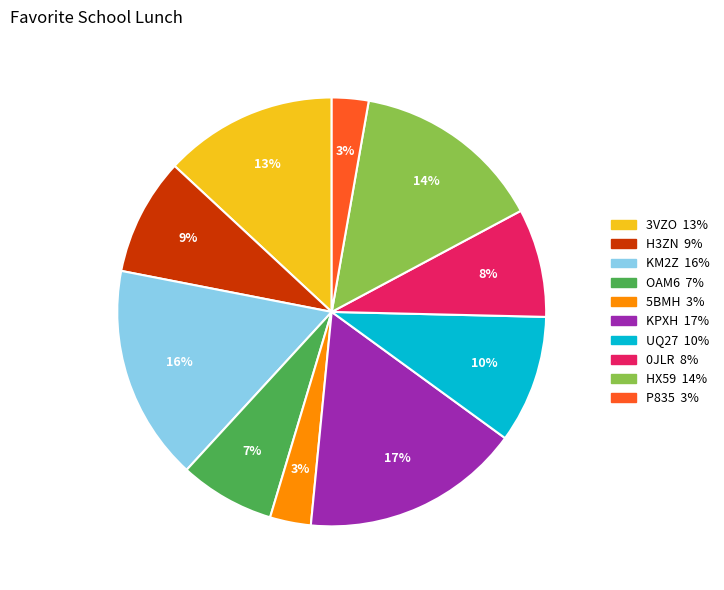

Which has a higher value, UQ27 or 3VZO?

3VZO